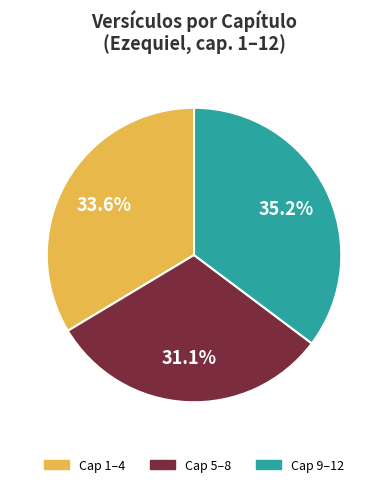

Approximately how many times larger is the value at Cap 1–4 compared to Cap 9–12?

1.0